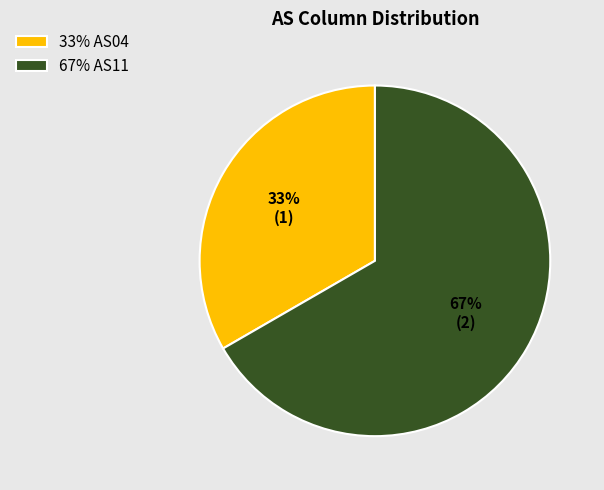

To the nearest percent, what portion does 33% AS04 represent?

33%